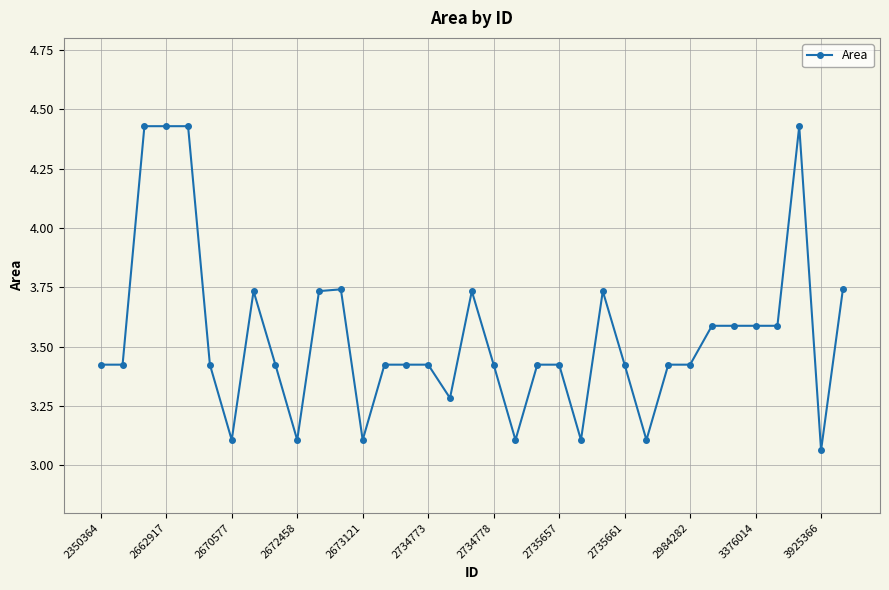

What is the sum of all values?

124.0